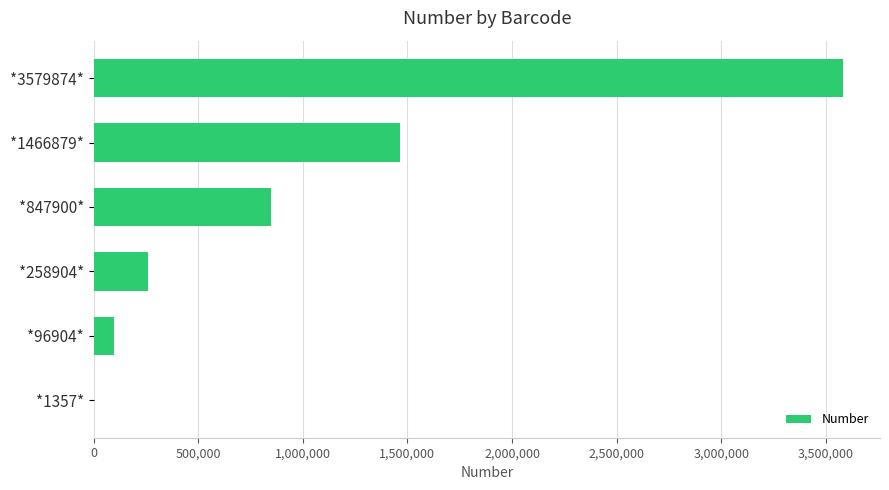

How many categories are shown in the chart?

6